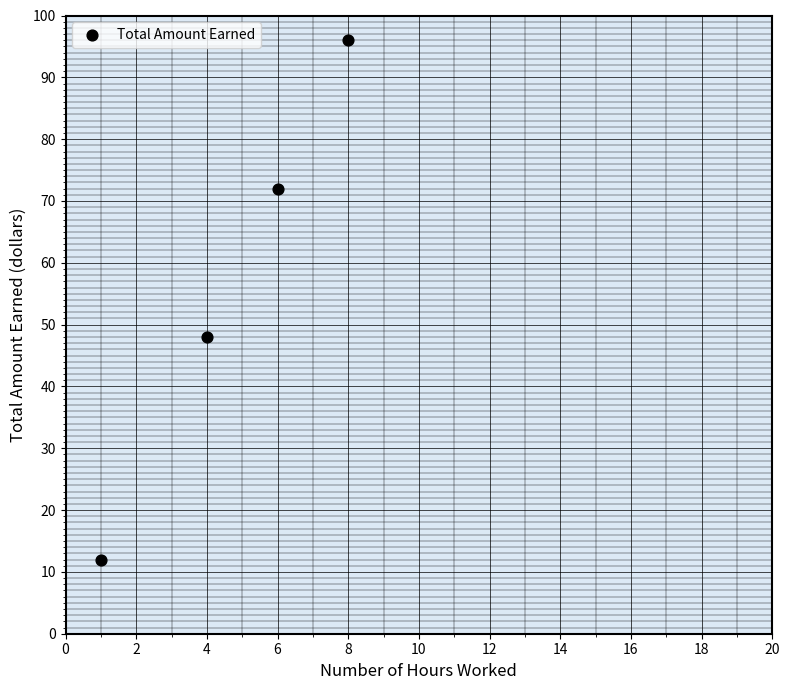

What Y value in the scatter plot is closest to 54?

48